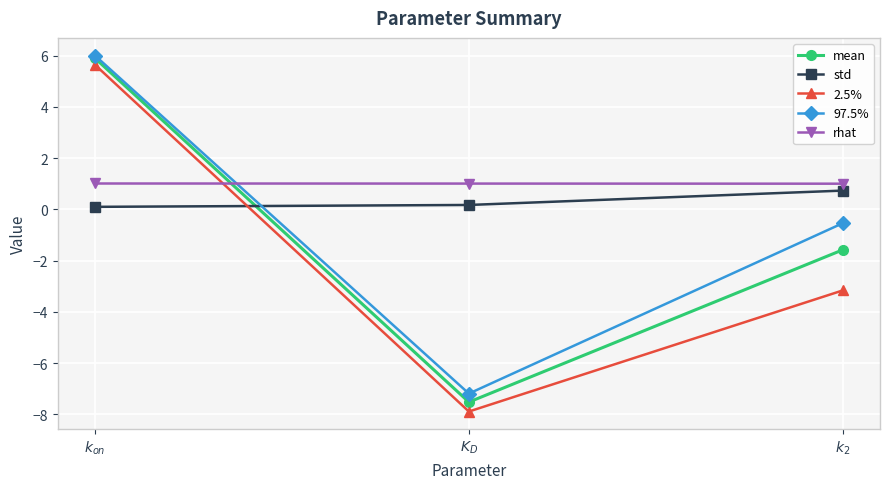

What is the label of the 3rd point from the right?

$k_{on}$